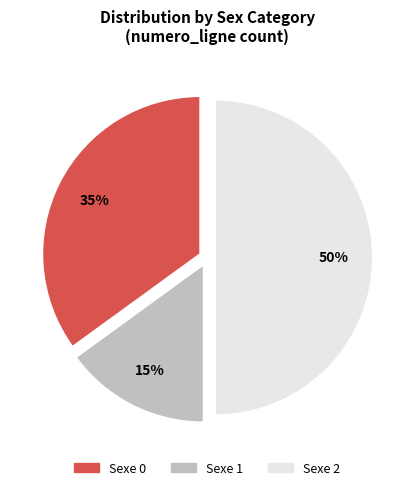

Which slice is the largest?

Sexe 2